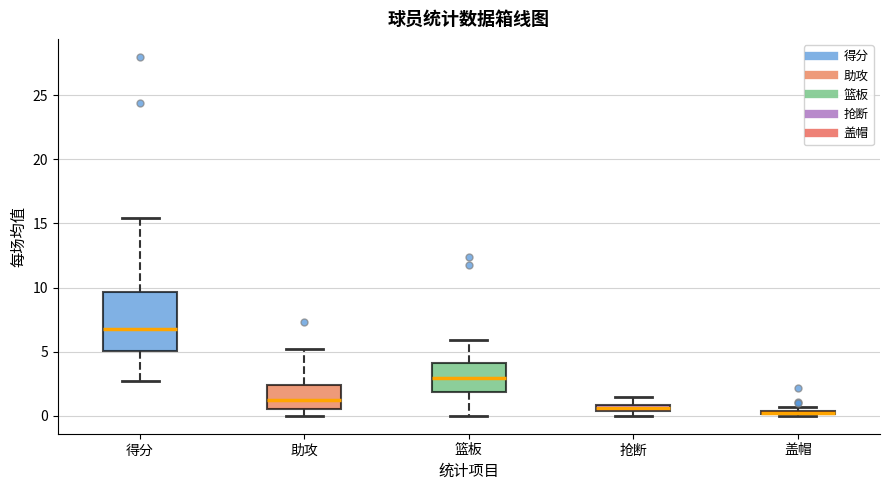

Where does the upper whisker of the box for 抢断 end on the y-axis? The values are not printed on the chart, so give them approximately, as read against the axis.

1.5